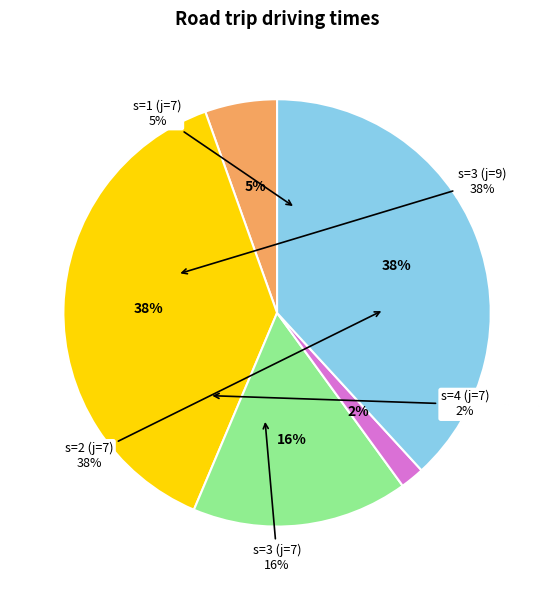

Count the number of slices in the pie.

5